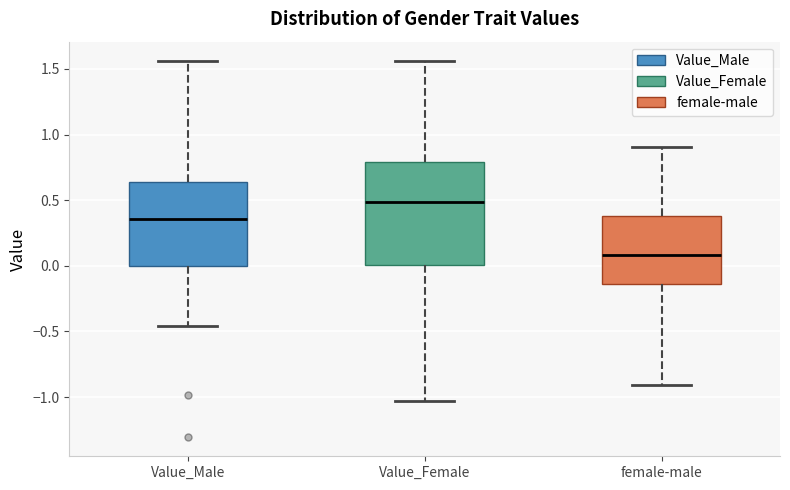

Where does the upper whisker of the box for Value_Male end on the y-axis? The values are not printed on the chart, so give them approximately, as read against the axis.

1.55